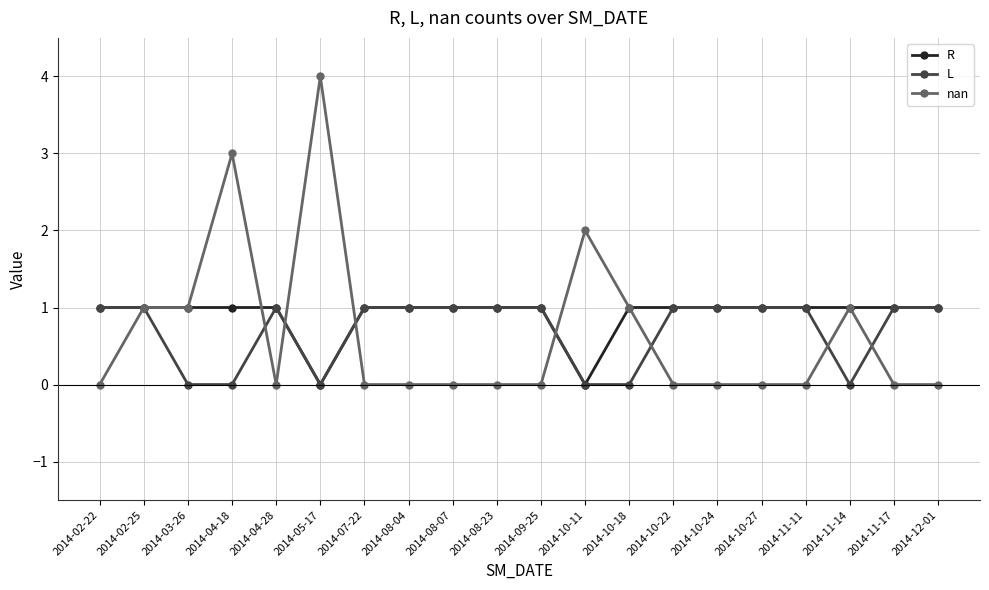

How many categories are shown in the chart?

20